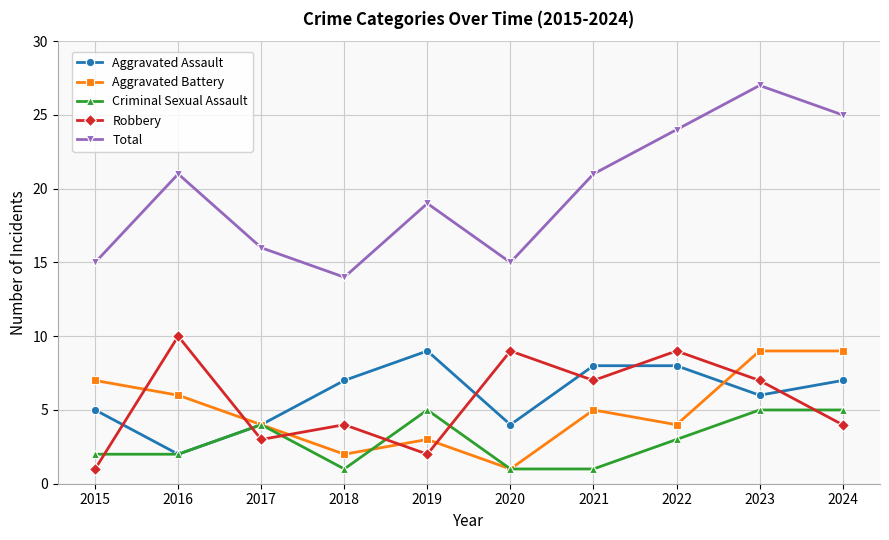

What is the total value across all series at 2021?

42